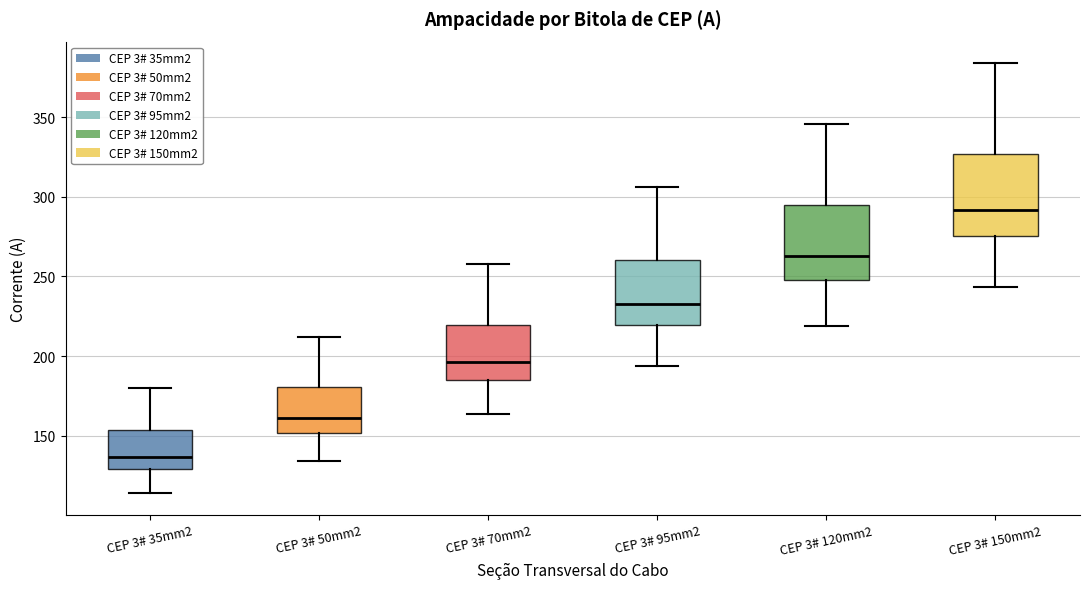

Reading left to right, transcribe this box plot: for each box, give where its median line is, the range the box spans, and where its two whiskers end, as read against the y-axis. The values are not printed on the chart, so give them approximately, as read against the axis.

CEP 3# 35mm2: median 135, box 130 to 155, whiskers 115 to 180
CEP 3# 50mm2: median 160, box 150 to 180, whiskers 135 to 210
CEP 3# 70mm2: median 195, box 185 to 220, whiskers 165 to 260
CEP 3# 95mm2: median 235, box 220 to 260, whiskers 195 to 305
CEP 3# 120mm2: median 265, box 250 to 295, whiskers 220 to 345
CEP 3# 150mm2: median 290, box 275 to 325, whiskers 245 to 385